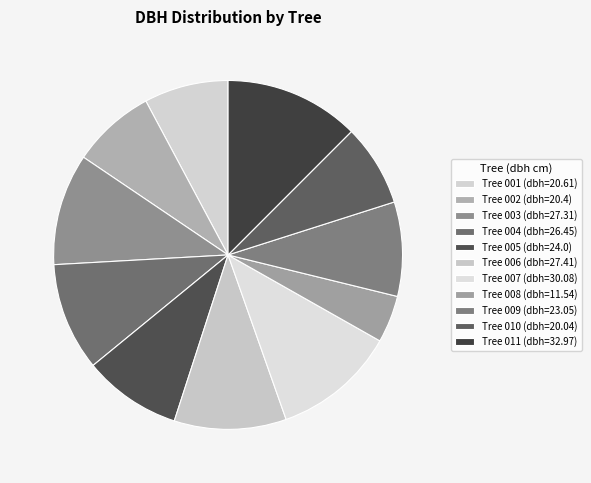

How many slices are in this pie chart?

11